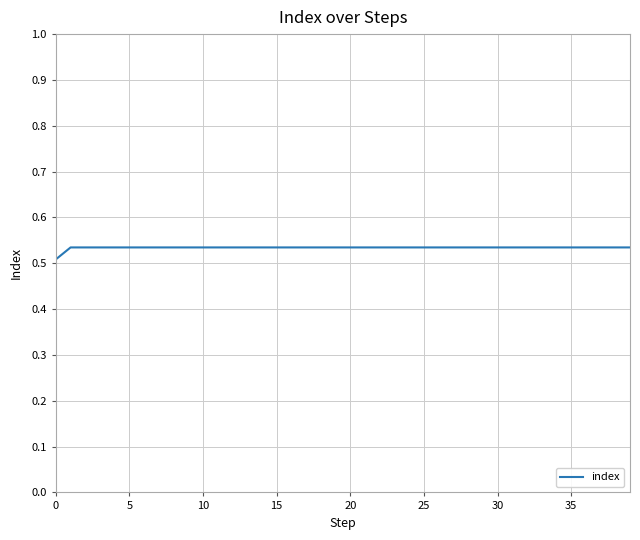

Is it true that the value at 20 is 0.2?

False